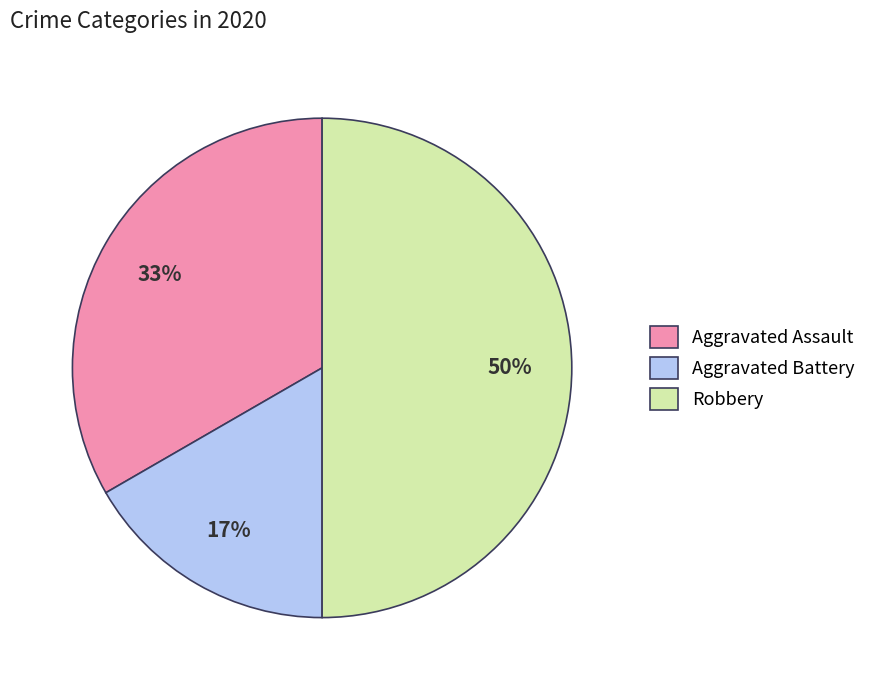

Is Aggravated Assault the majority of the pie?

No